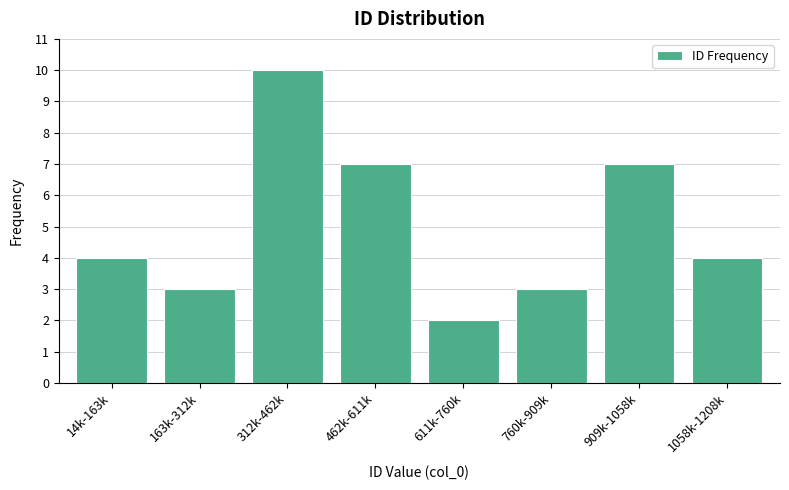

Reading left to right, list all the values displayed in this chart.

4	3	10	7	2	3	7	4